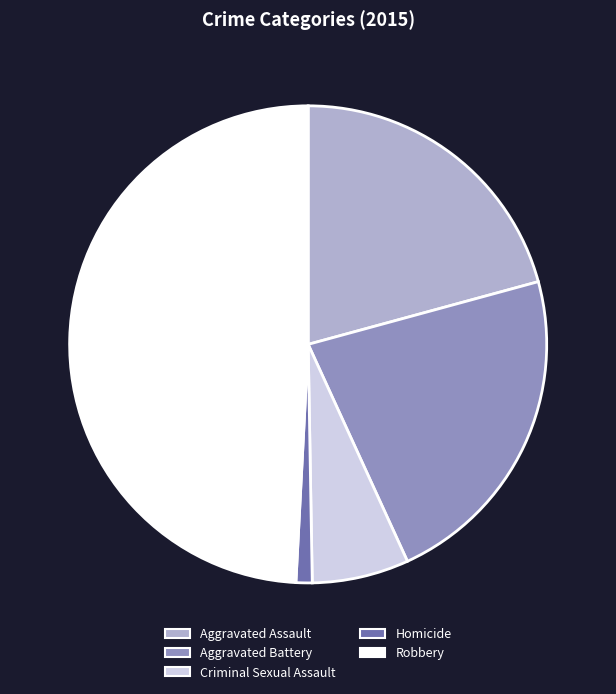

Do Aggravated Battery and Homicide together represent more than half of the pie?

No